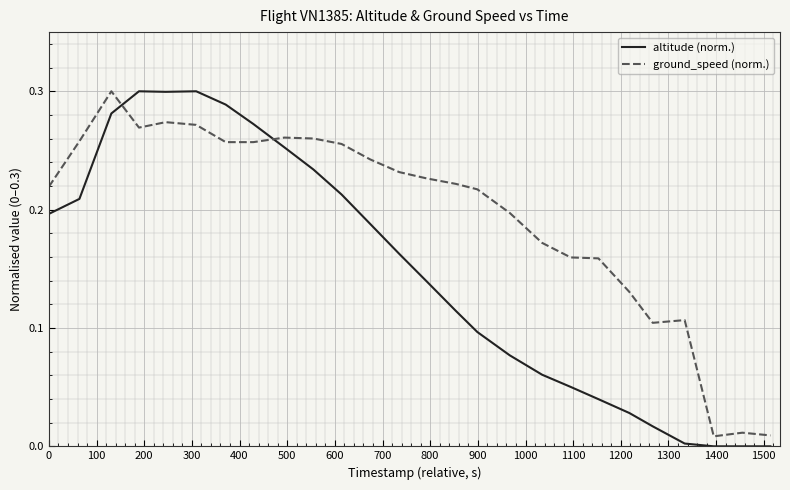

Which series has the largest range (max minus min)?

altitude (norm.)